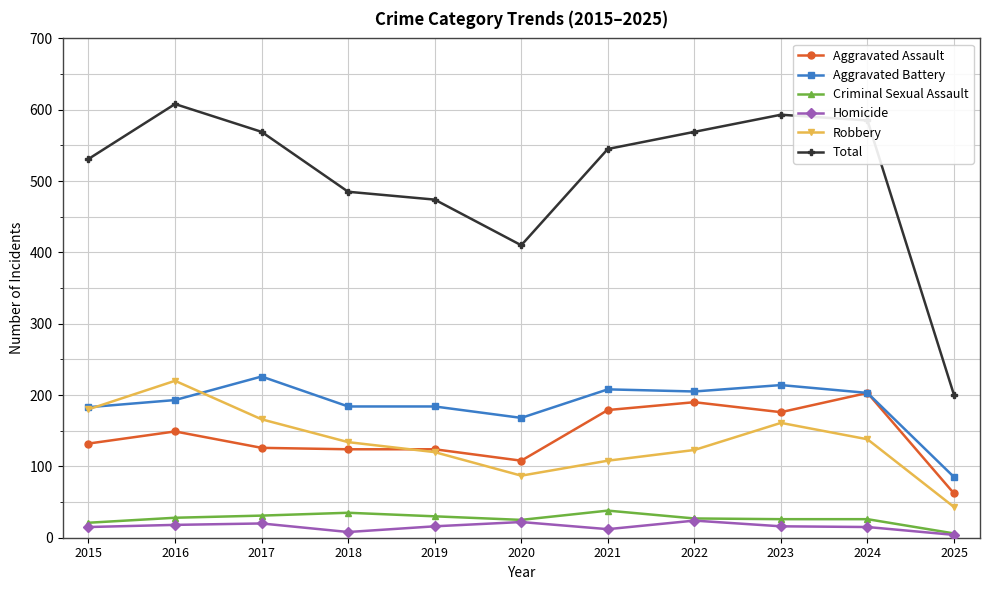

What is the maximum value shown in the chart?

608